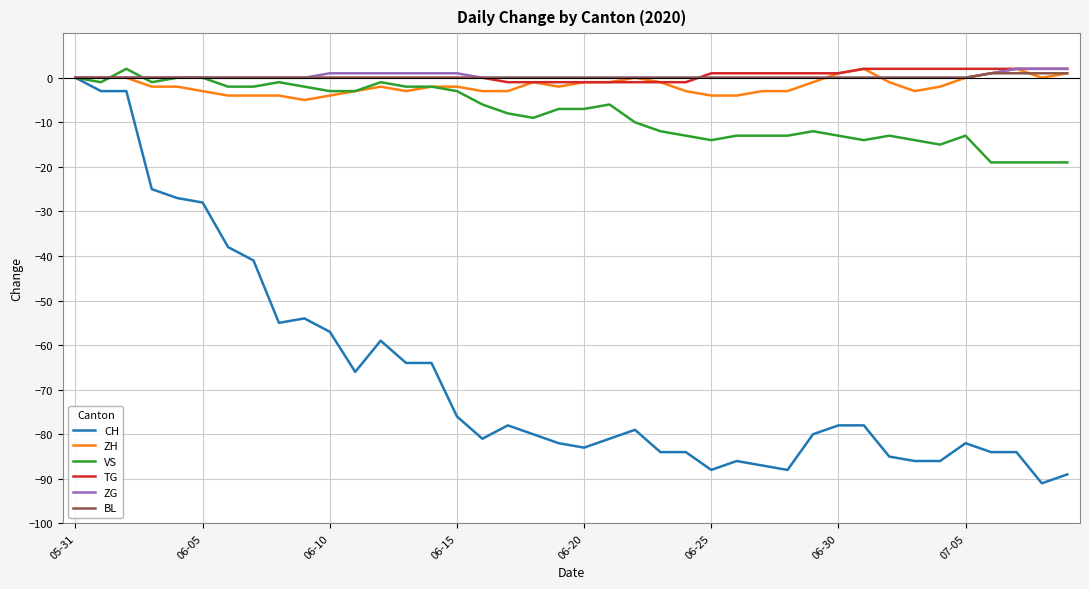

Which series has the largest range (max minus min)?

CH